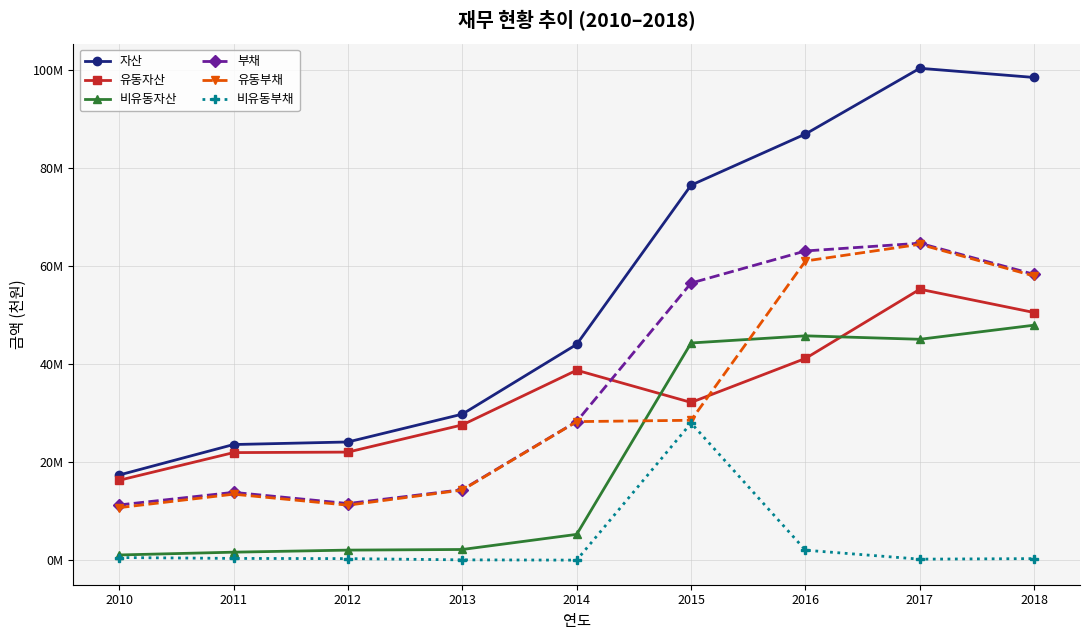

What are all the series names shown in the legend?

자산, 유동자산, 비유동자산, 부채, 유동부채, 비유동부채